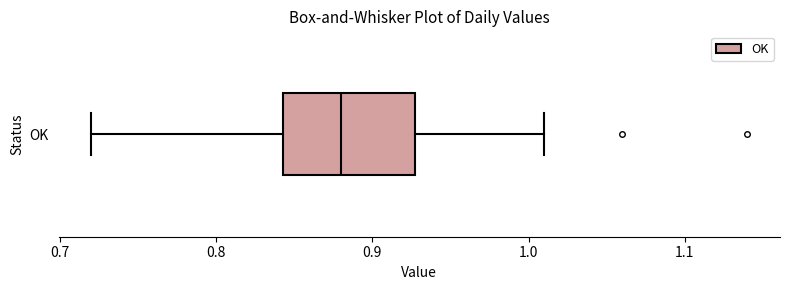

Read this box plot against the x-axis: the position of the median line, the range covered by the box, and the ends of both whiskers. The values are not printed on the chart, so give them approximately, as read against the axis.

median 0.88, box 0.84 to 0.93, whiskers 0.72 to 1.01